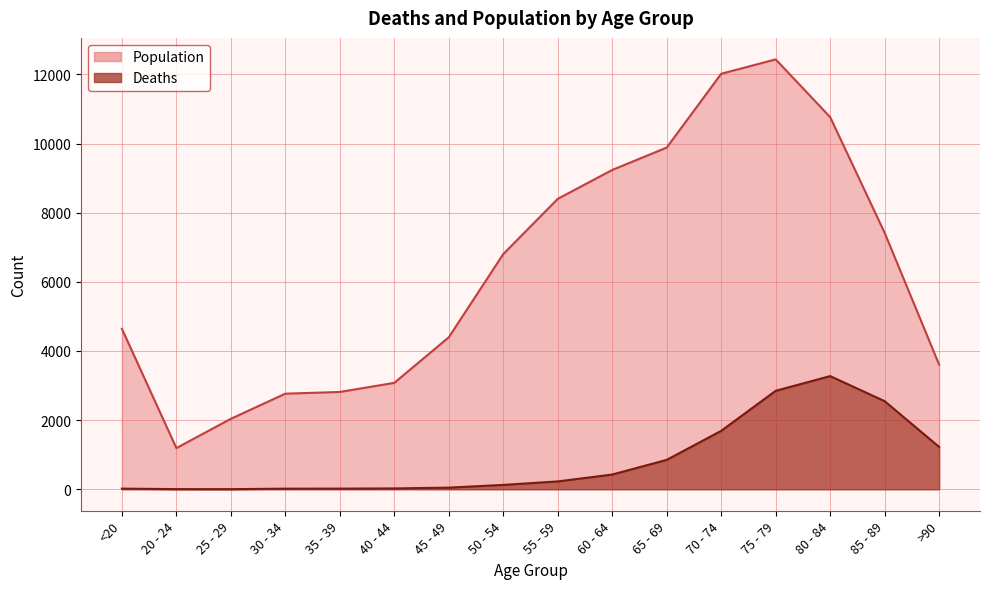

What is the value of the Deaths point at the 5th from the left?

18